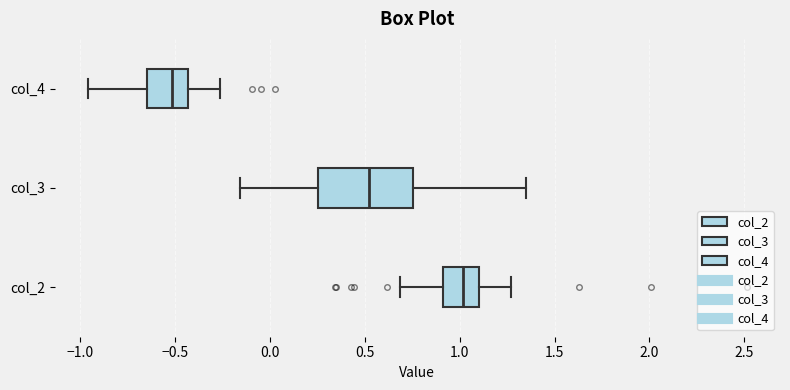

Where does the median line of the box for col_4 sit on the x-axis? The values are not printed on the chart, so give them approximately, as read against the axis.

-0.50